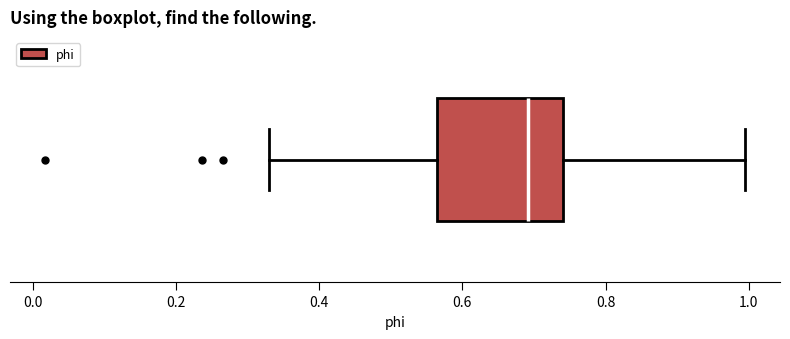

Transcribe this box plot: give where the median line is, the range the box spans, and where the two whiskers end, as read against the x-axis. The values are not printed on the chart, so give them approximately, as read against the axis.

median 0.70, box 0.56 to 0.74, whiskers 0.32 to 1.00